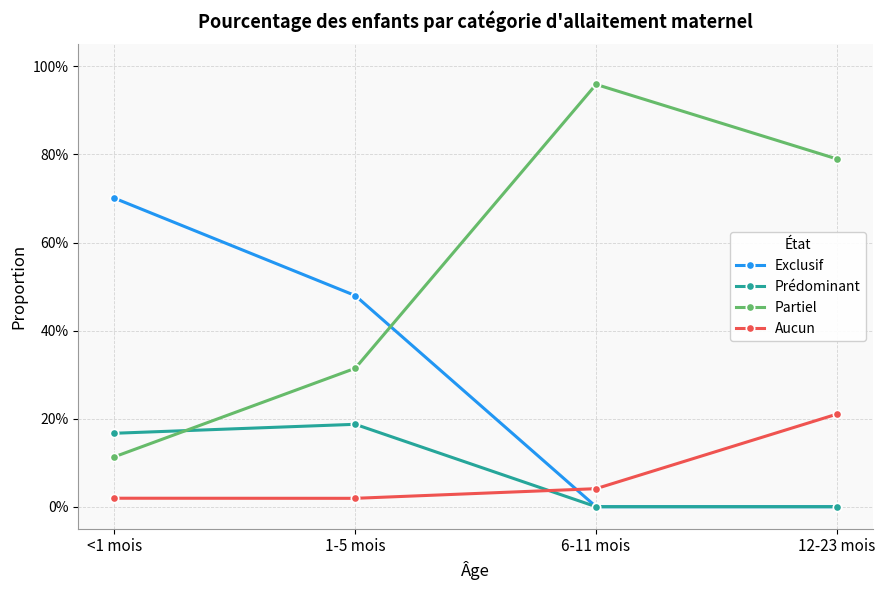

Does the chart have visible grid lines?

Yes